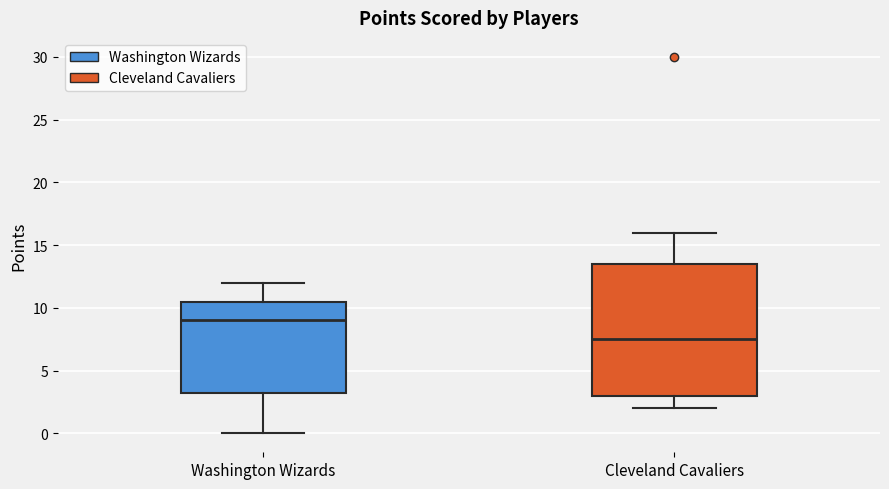

Reading left to right, transcribe this box plot: for each box, give where its median line is, the range the box spans, and where its two whiskers end, as read against the y-axis. The values are not printed on the chart, so give them approximately, as read against the axis.

Washington Wizards: median 9.0, box 3.5 to 10.5, whiskers 0.0 to 12.0
Cleveland Cavaliers: median 7.5, box 3.0 to 13.5, whiskers 2.0 to 16.0